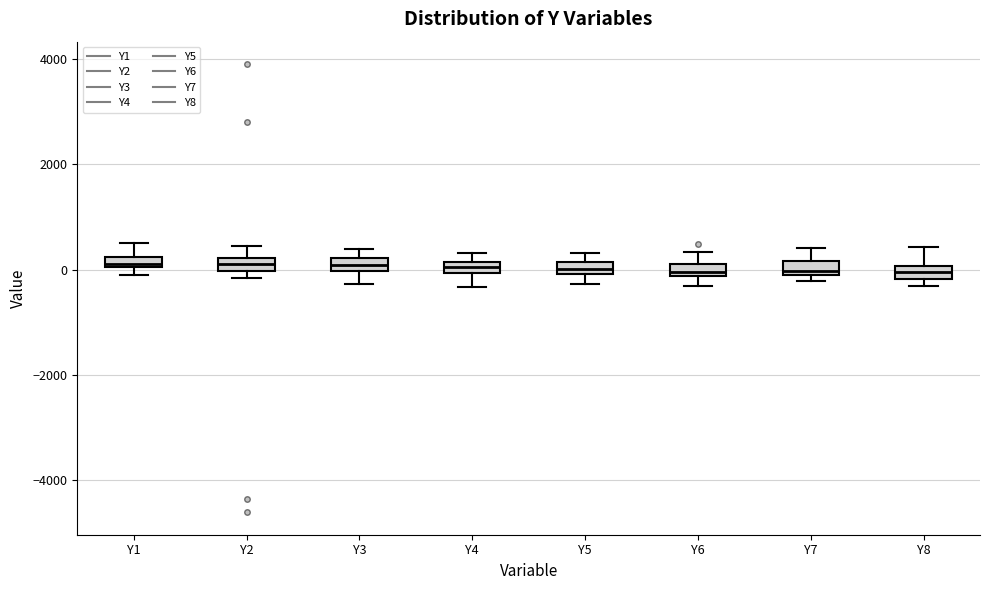

Where is the lower edge of the box for Y8 on the y-axis? The values are not printed on the chart, so give them approximately, as read against the axis.

-200